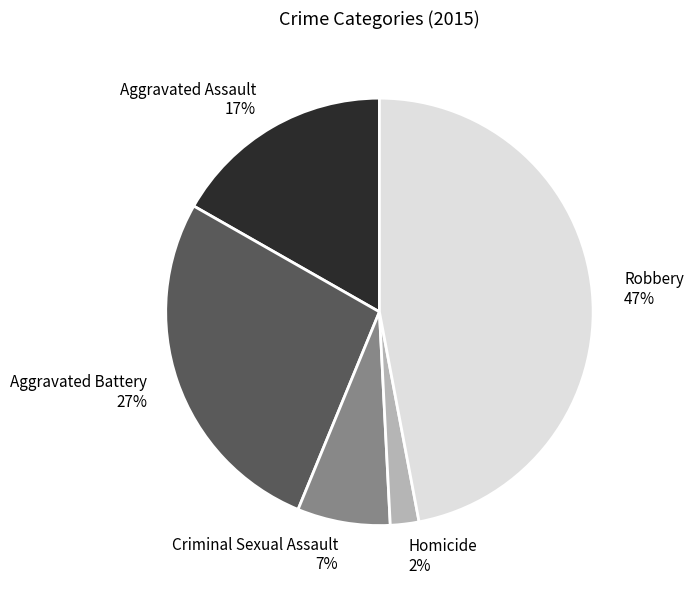

How many segments does this pie chart have?

5